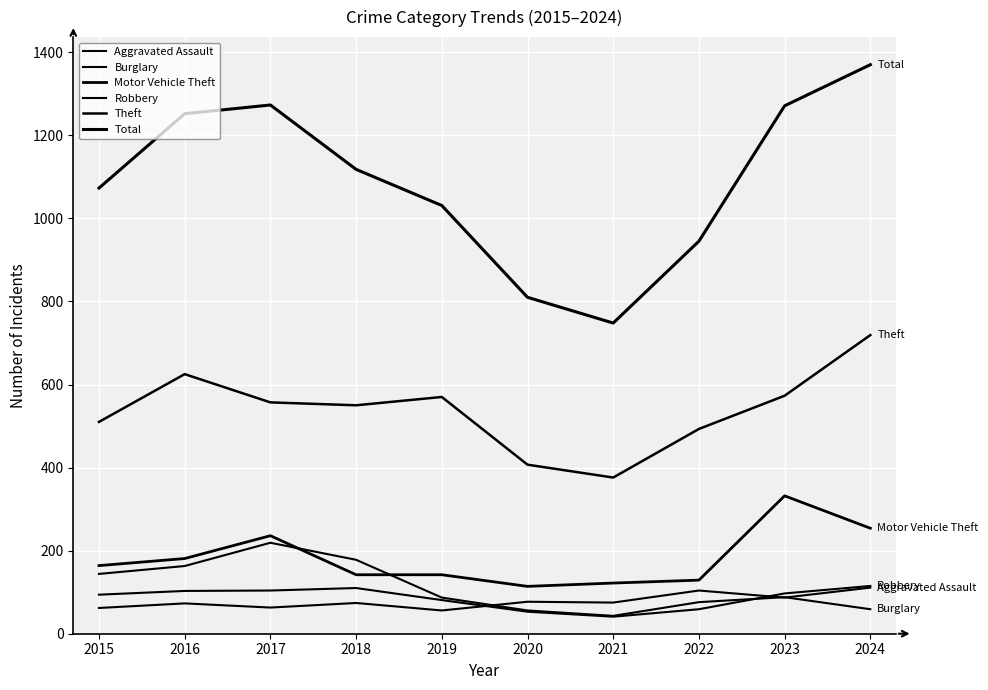

The value of Total at 2017 is 1273. True or false?

True